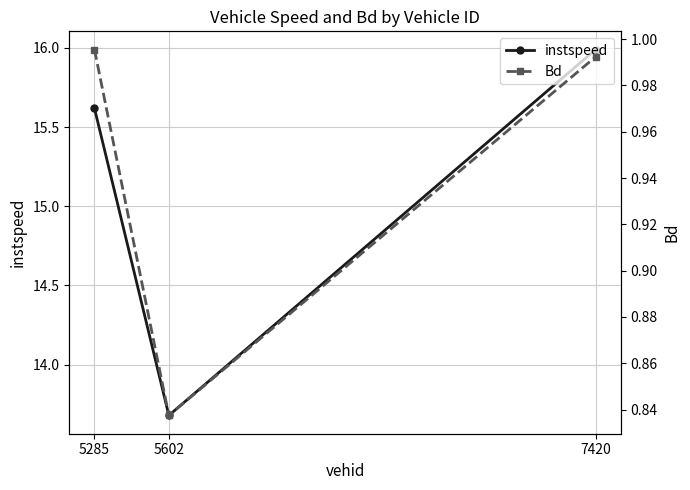

Is this an area chart (filled region under the line)?

No